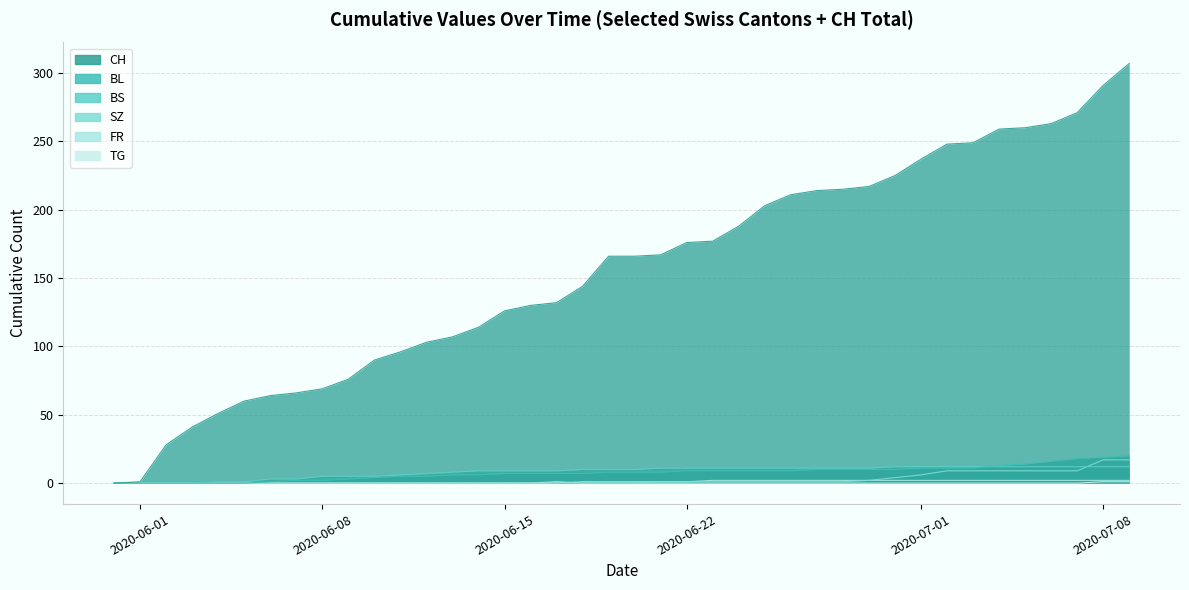

How many data points in SZ are less than 1?

3